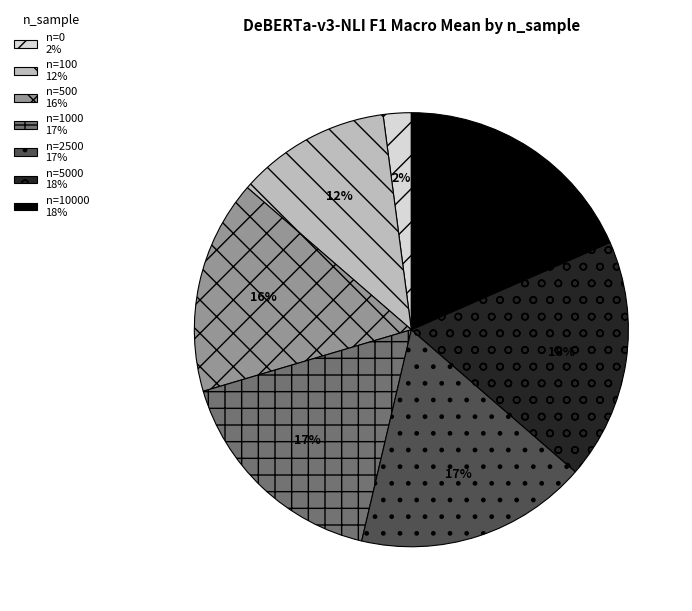

To the nearest percent, what is the difference between the largest and smallest slice percentages?

16%